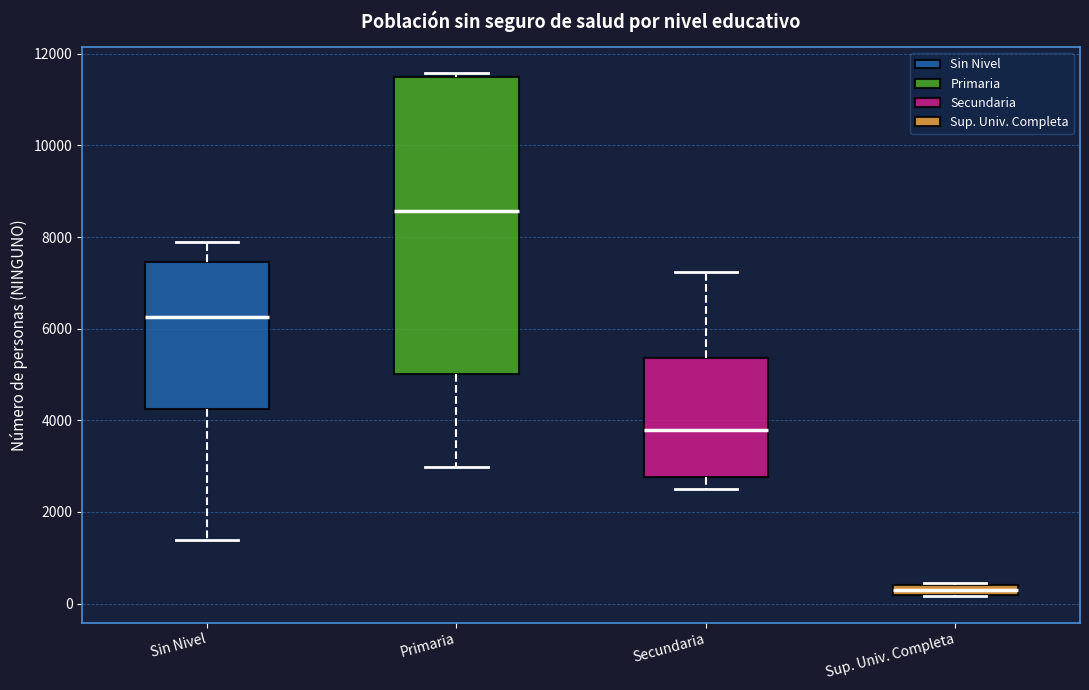

Where is the upper edge of the box for Sup. Univ. Completa on the y-axis? The values are not printed on the chart, so give them approximately, as read against the axis.

400